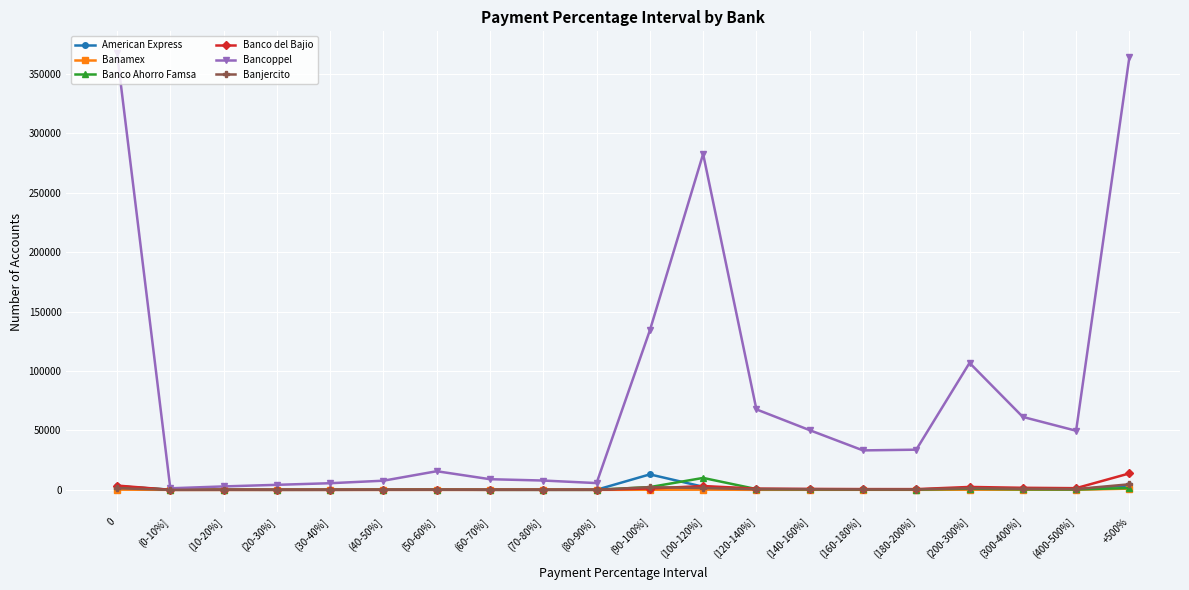

The value of American Express at (20-30%] is 62. True or false?

True